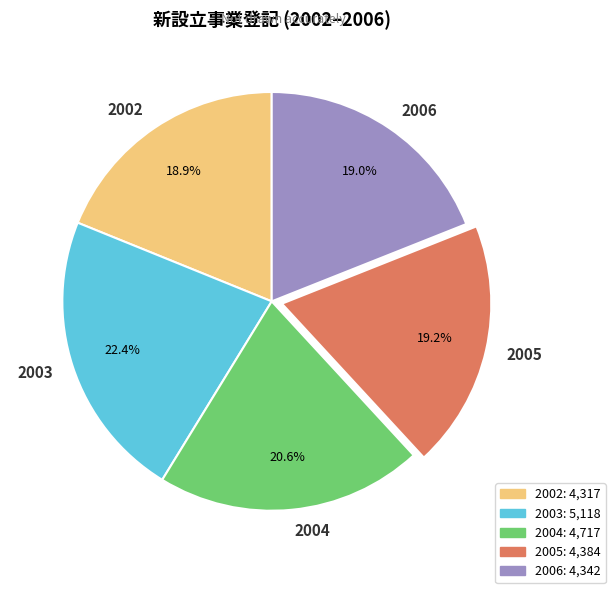

How many slices are in this pie chart?

5